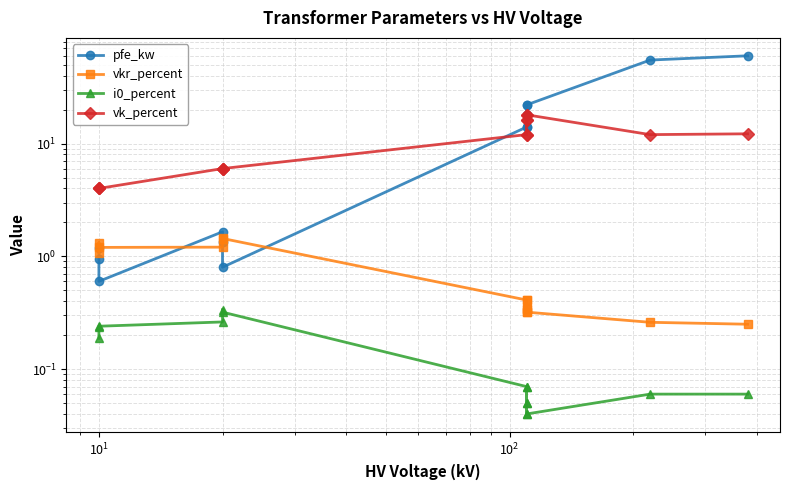

Does the chart display data point markers on the line(s)?

Yes